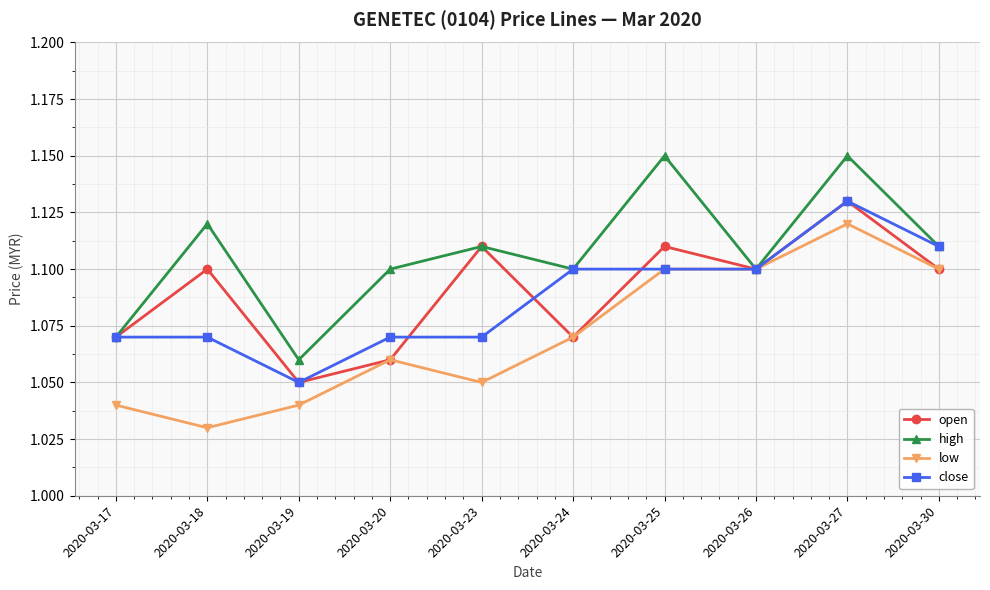

Does the chart have visible grid lines?

Yes